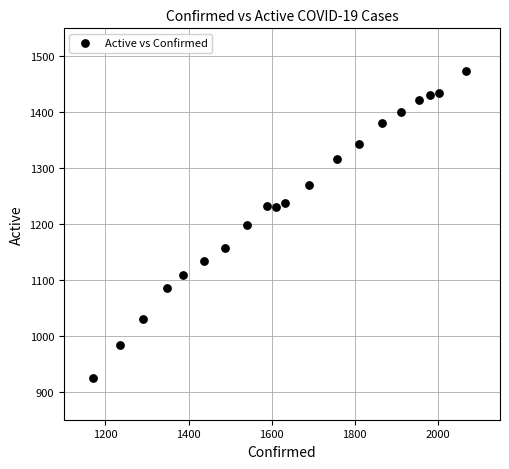

What is the range of X values (max minus min)?

898